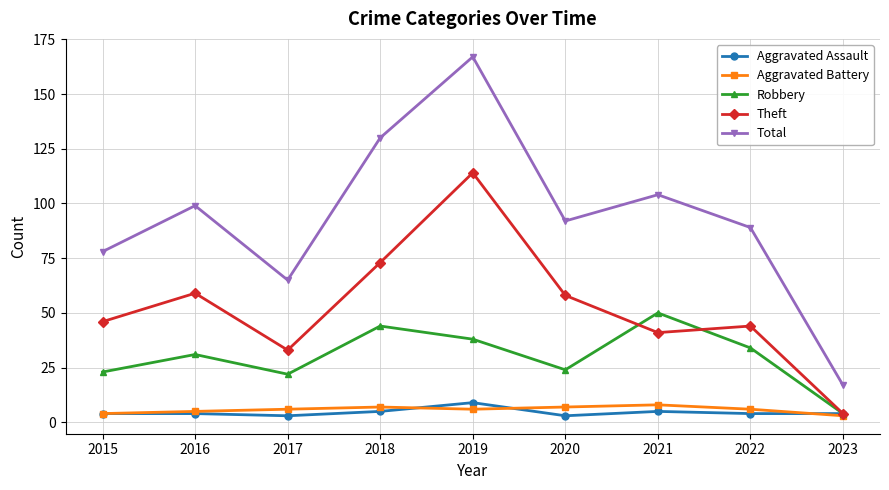

At which label is Total closest to 92?

2020